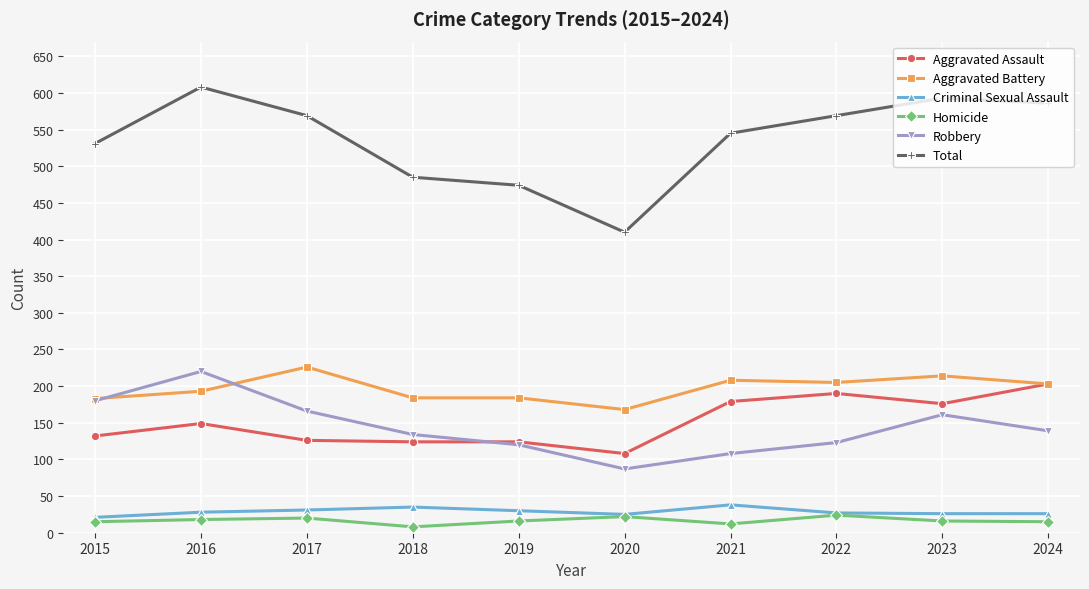

Is it true that Criminal Sexual Assault equals 55 at 2017?

False